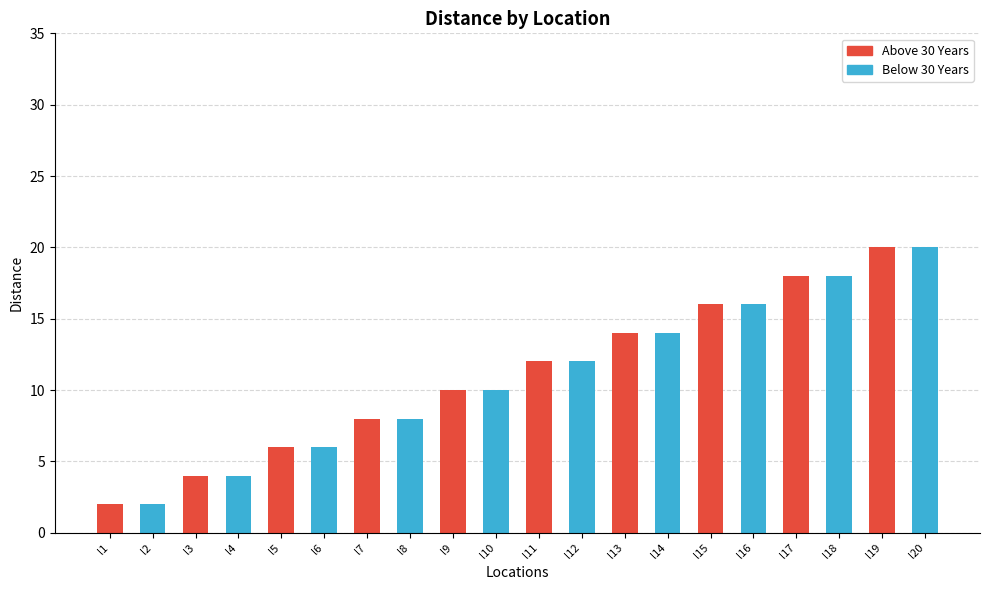

Which category has the highest value in the Above 30 Years series?

l19